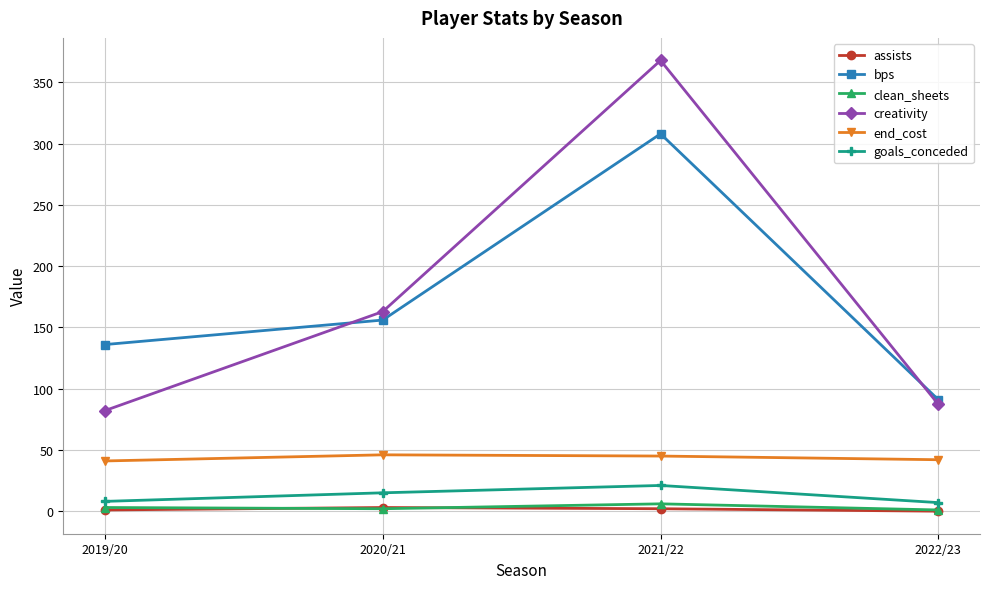

Rank the categories by bps value from highest to lowest.

2021/22, 2020/21, 2019/20, 2022/23